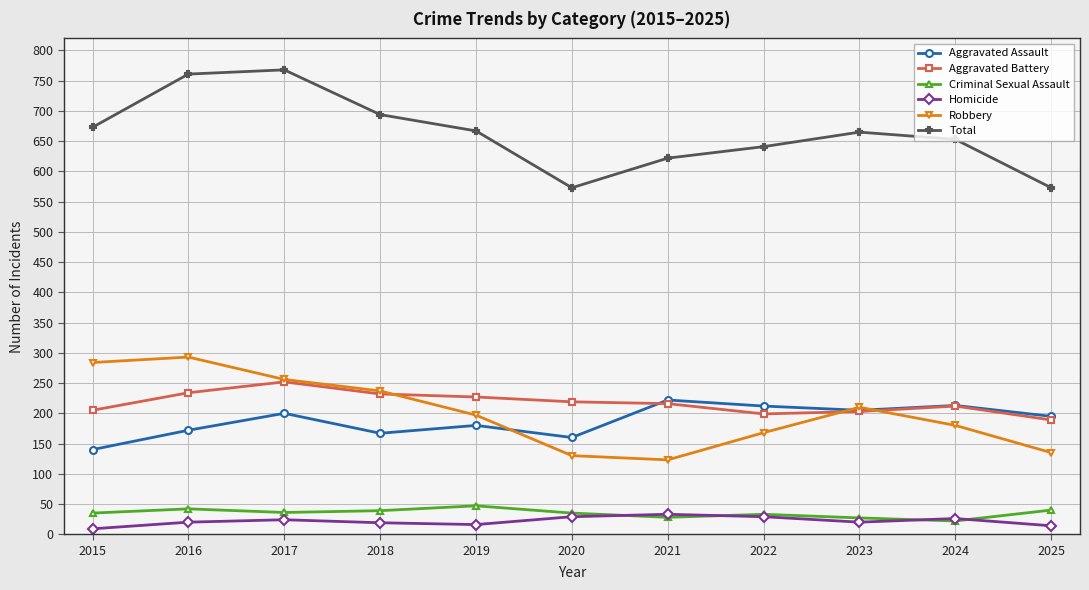

In Aggravated Assault, how many points are higher than both neighbors (excluding endpoints)?

4